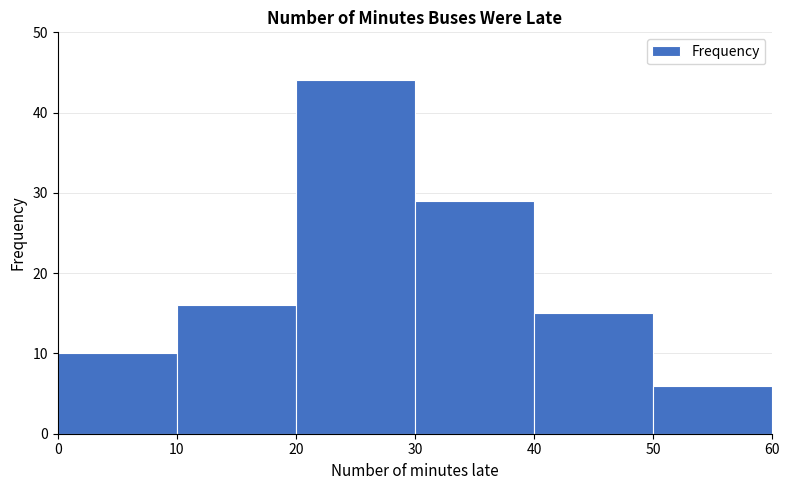

Reading left to right, list every bar in this chart as the range it spans on the x-axis followed by its height. The values are not printed on the chart, so give them approximately, as read against the axis.

0 to 10: 10
10 to 20: 16
20 to 30: 44
30 to 40: 29
40 to 50: 15
50 to 60: 6